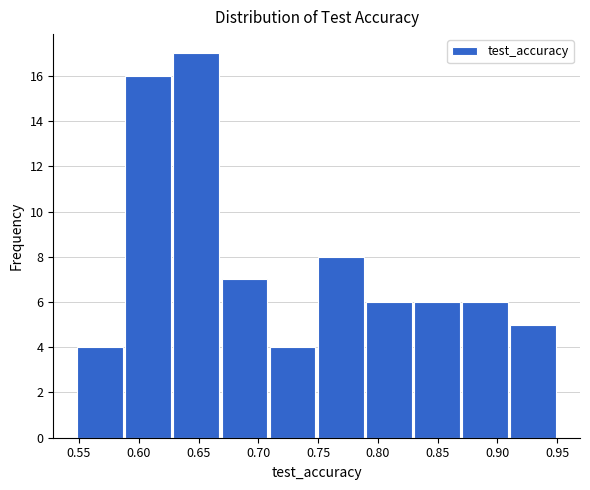

Reading left to right, transcribe this chart: for each bar, give the range it covers on the x-axis and its height. Neither the bar edges nor the heights are printed on the chart, so give them approximately, as read against the axes.

0.545 to 0.590: 4
0.590 to 0.630: 16
0.630 to 0.670: 17
0.670 to 0.710: 7
0.710 to 0.750: 4
0.750 to 0.790: 8
0.790 to 0.830: 6
0.830 to 0.870: 6
0.870 to 0.910: 6
0.910 to 0.950: 5